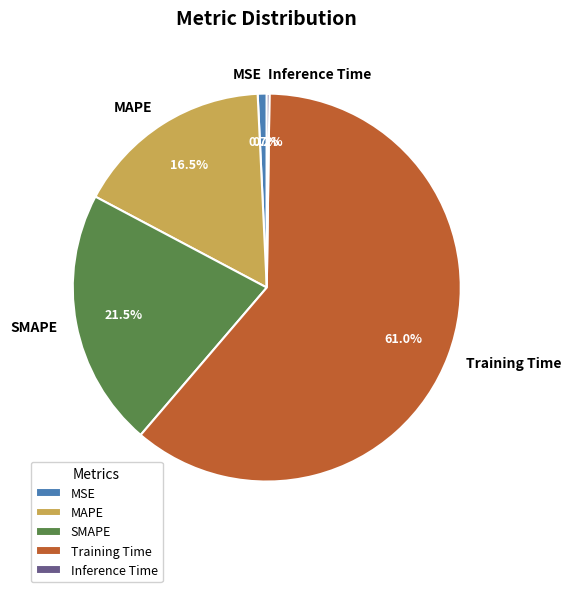

To the nearest percent, what is the difference between the SMAPE and MAPE slice percentages?

5%